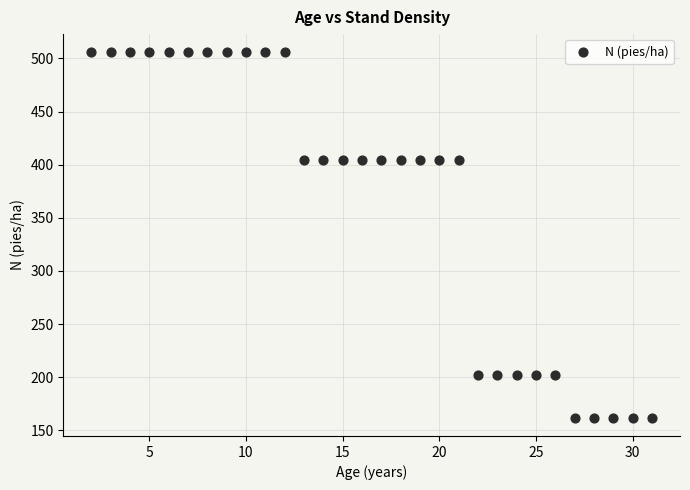

What is the range of X values (max minus min)?

29.0